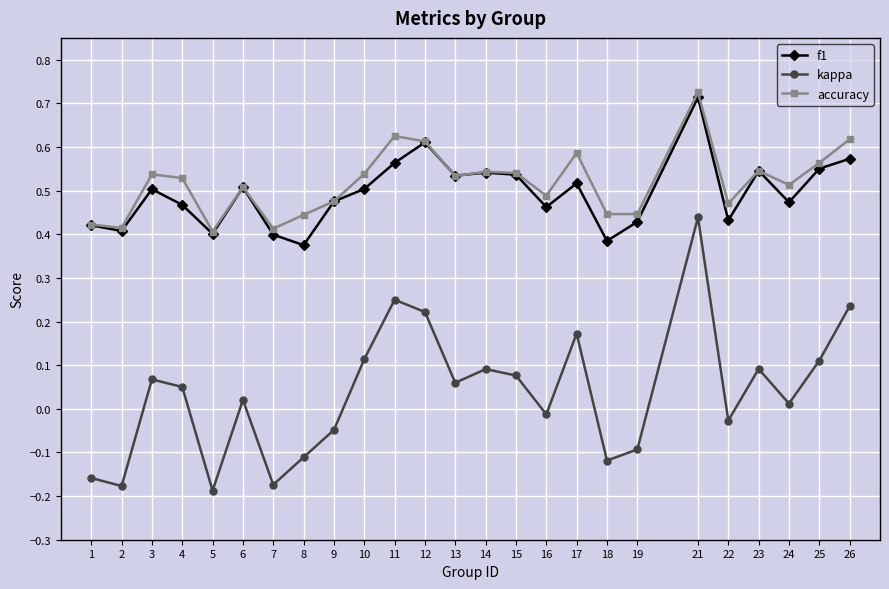

Count the number of categories in the chart.

25